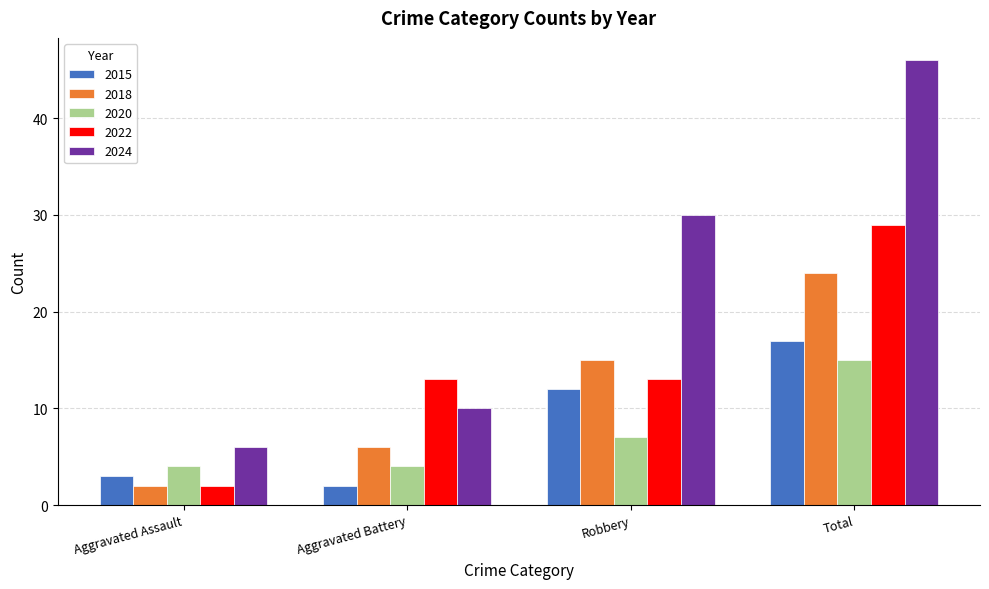

What is the sum of the 2024 values at Robbery and Aggravated Battery?

40